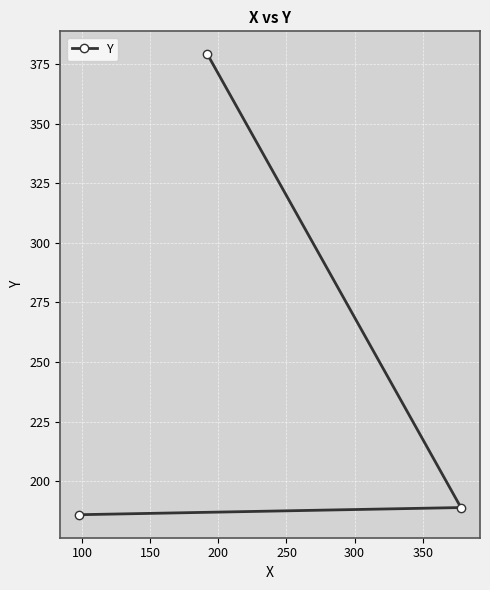

What is the difference between the second highest and minimum values?

3